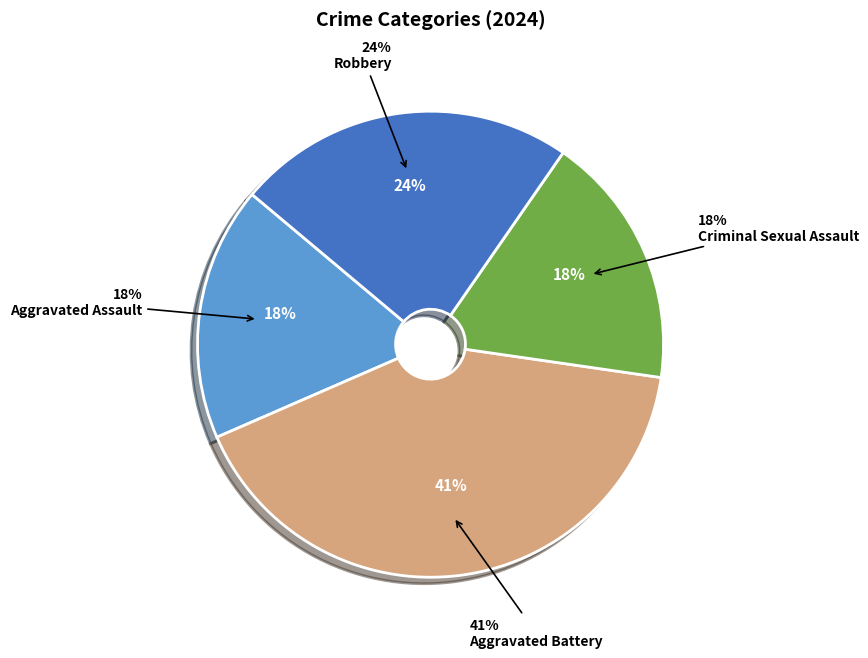

What percentage is the Robbery slice, to the nearest percent?

24%